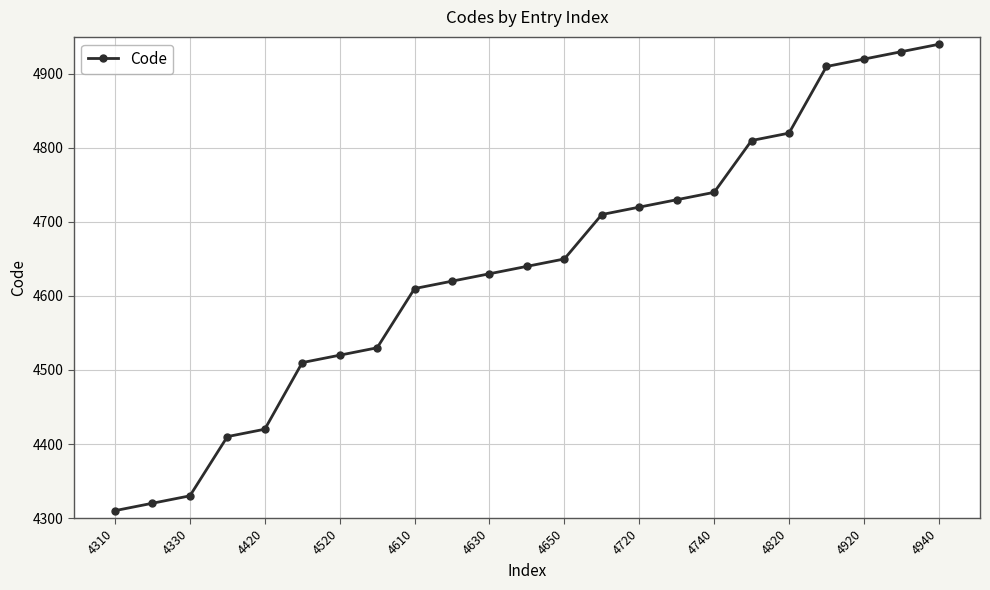

What is the value of the 1st point from the left?

4310